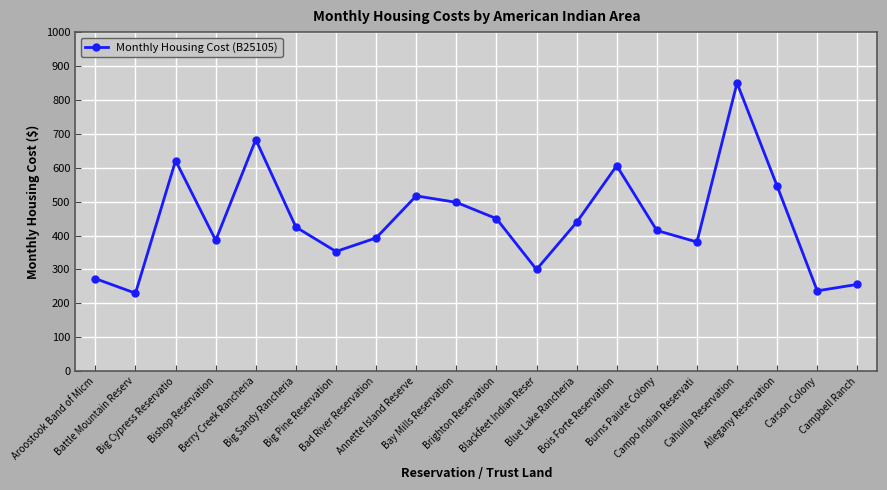

At which category does the data reach its first local valley?

Battle Mountain Reserv